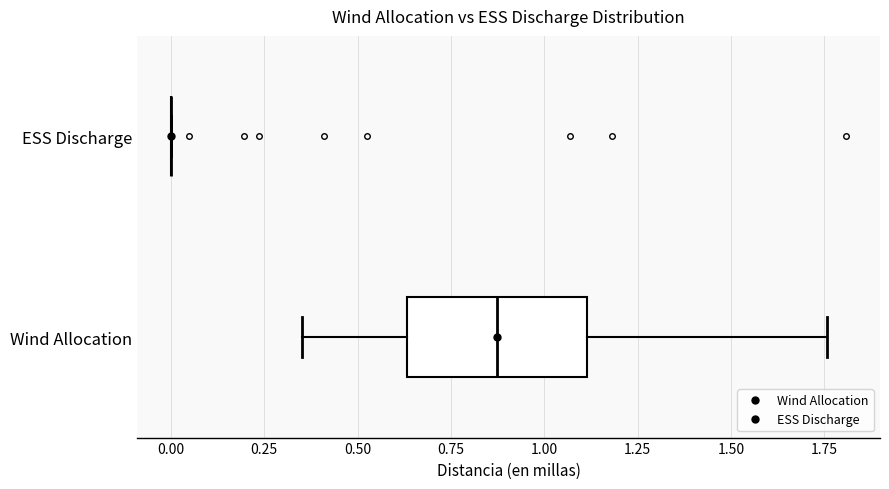

Reading bottom to top, read every box against the x-axis: the position of its median line, the range the box covers, and the ends of its whiskers. The values are not printed on the chart, so give them approximately, as read against the axis.

Wind Allocation: median 0.85, box 0.65 to 1.10, whiskers 0.35 to 1.75
ESS Discharge: box collapsed to a line at 0.00, whiskers 0.00 to 0.00